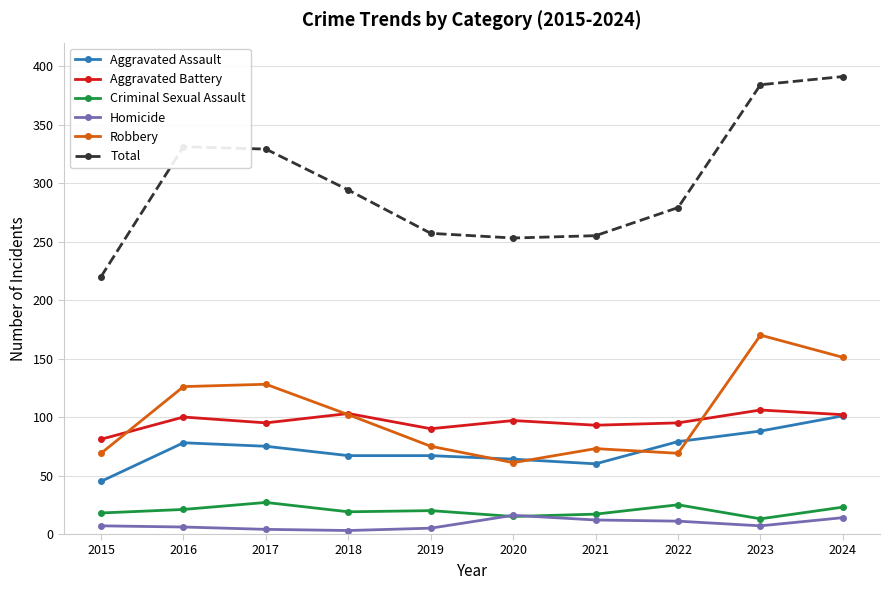

The Aggravated Battery series shows 106 at 2023. True or false?

True